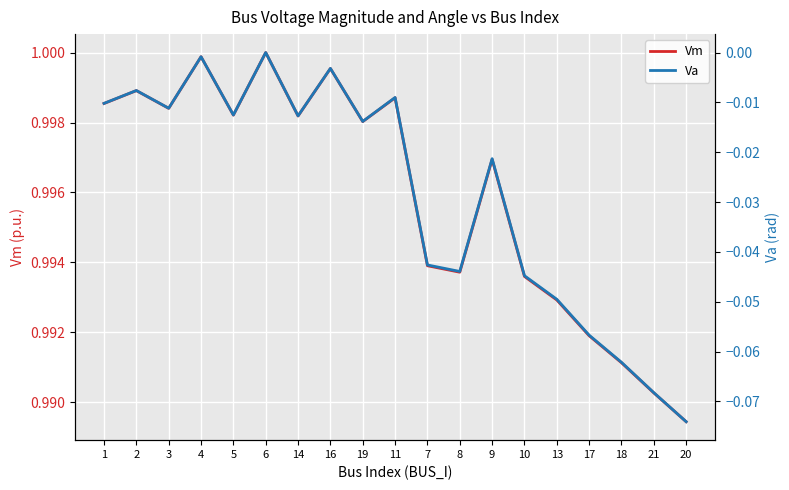

What is the sum of the Va values at 13 and 17?

-0.1